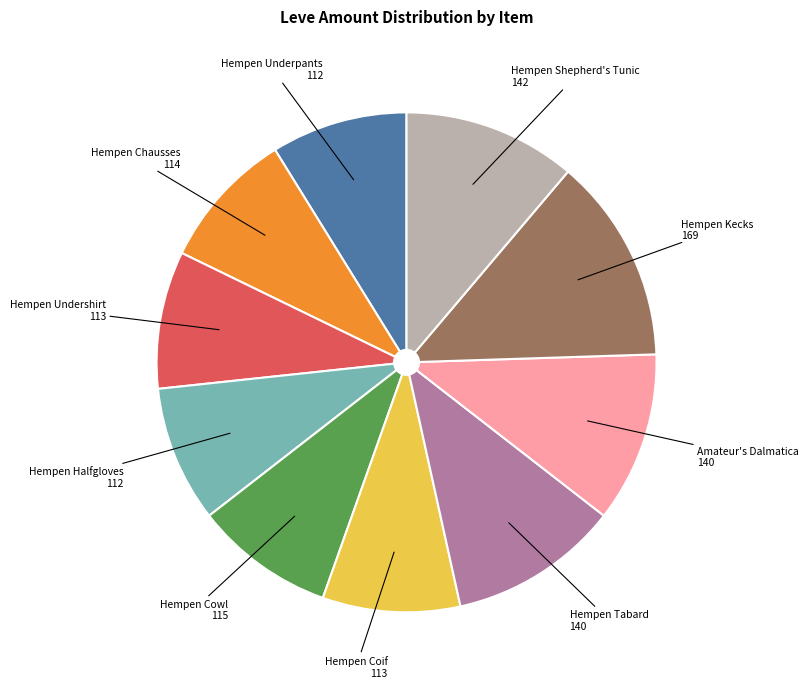

Is it true that Hempen Chausses is 9% of the pie?

True